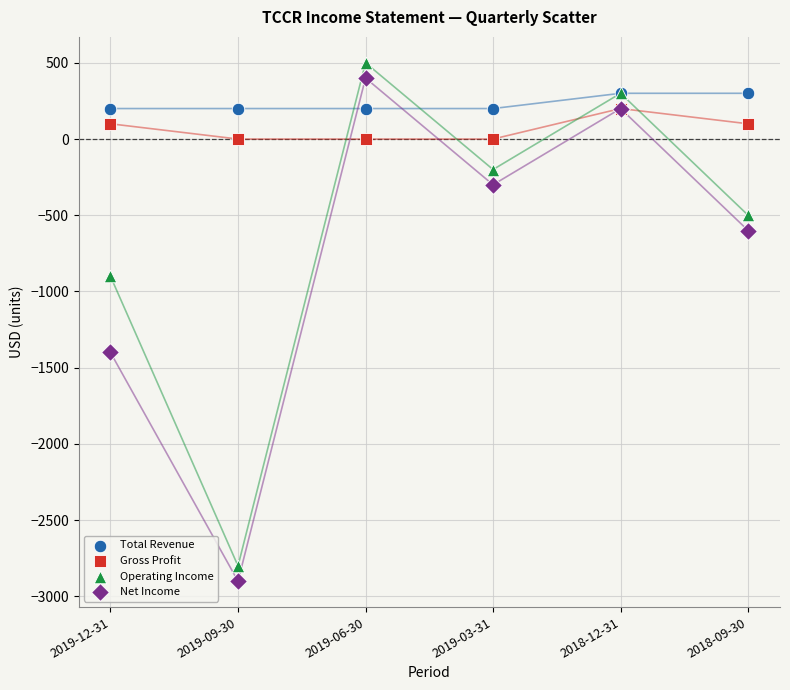

In the Net Income series, what Y value is closest to -1250?

-1400